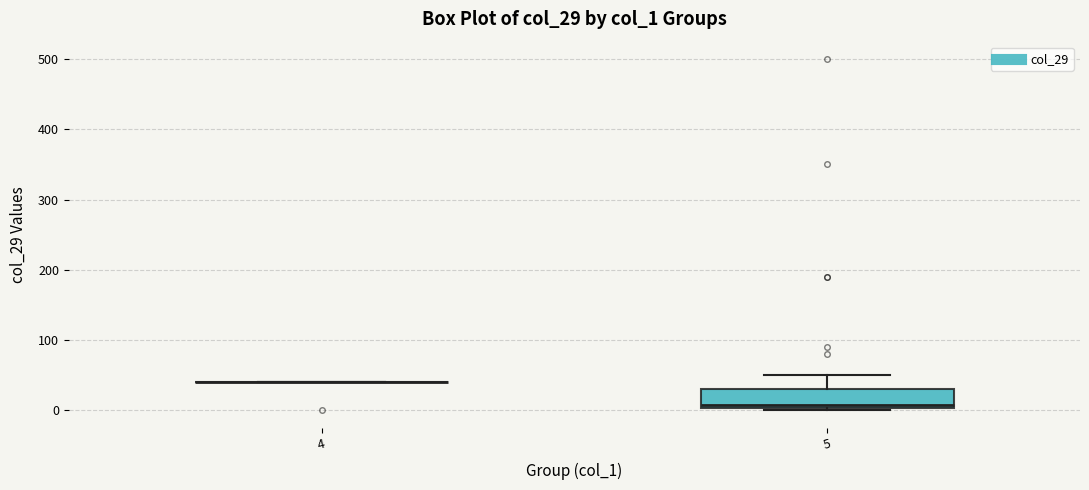

Reading left to right, read every box against the y-axis: the position of its median line, the range the box covers, and the ends of its whiskers. The values are not printed on the chart, so give them approximately, as read against the axis.

4: box collapsed to a line at 40, whiskers 40 to 40
5: median 10, box 0 to 30, whiskers 0 to 50